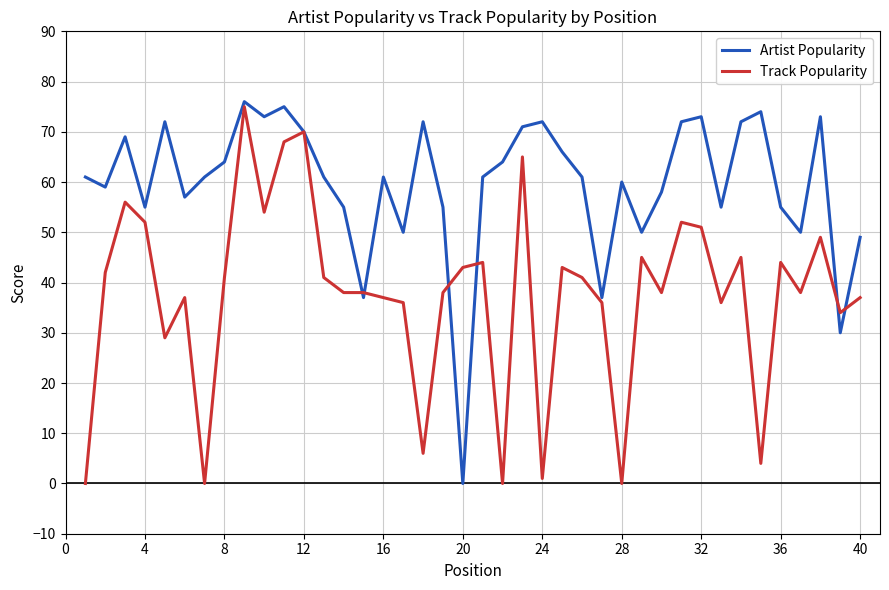

True or false: Artist Popularity has more than 2 points higher than both neighbors.

True